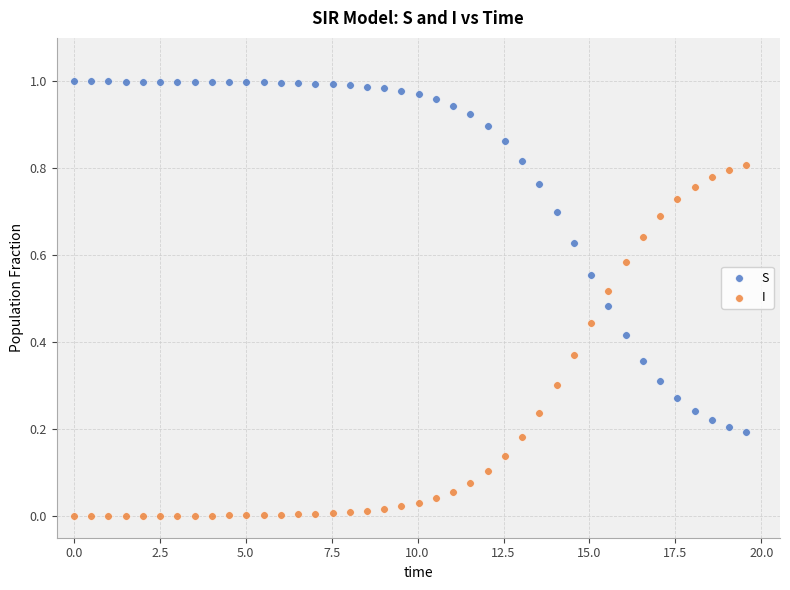

What are all the series names shown in the legend?

S, I